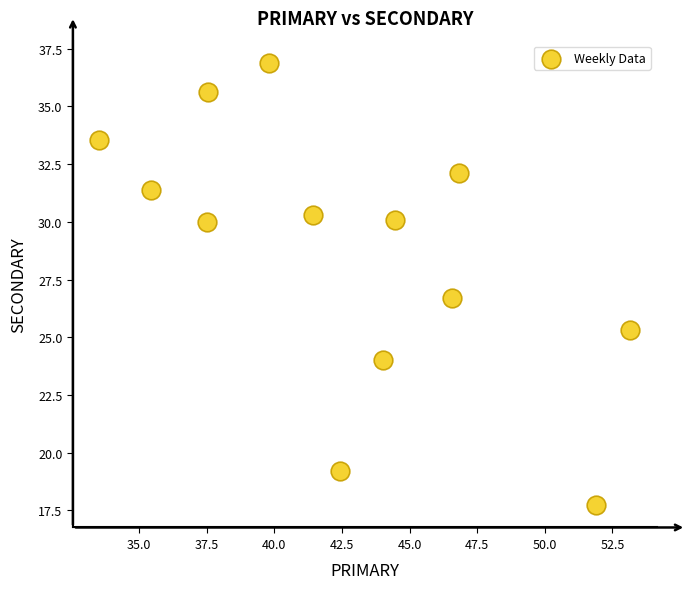

What Y value in the scatter plot is closest to 27?

26.7